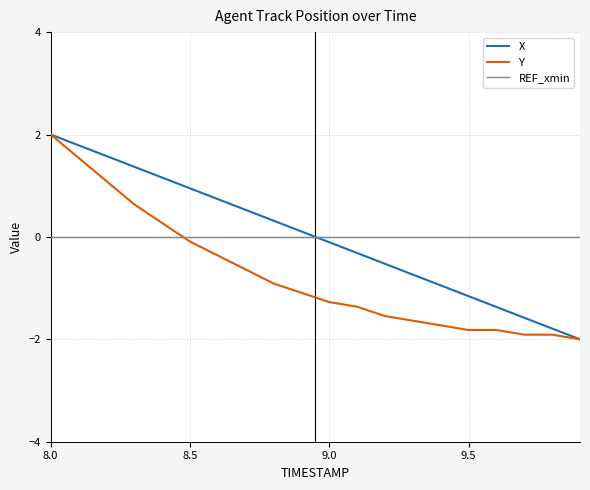

Which series ends up on top after the final intersection of REF_xmin and Y?

REF_xmin